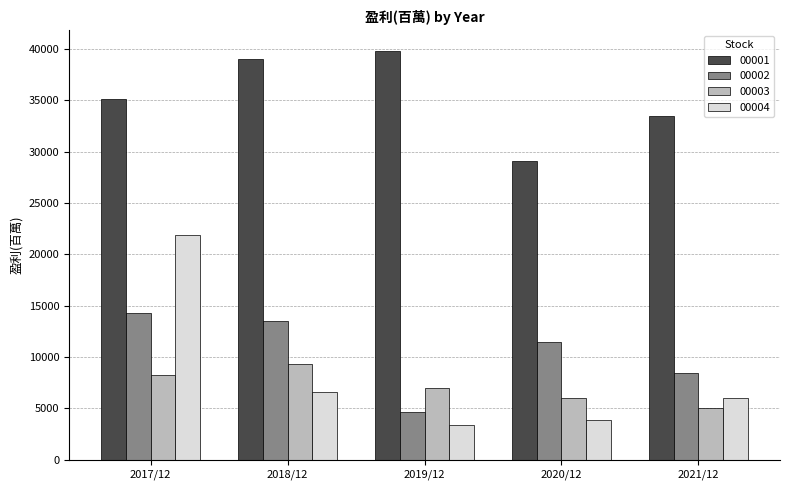

What is the label of the 4th bar from the left?

2020/12